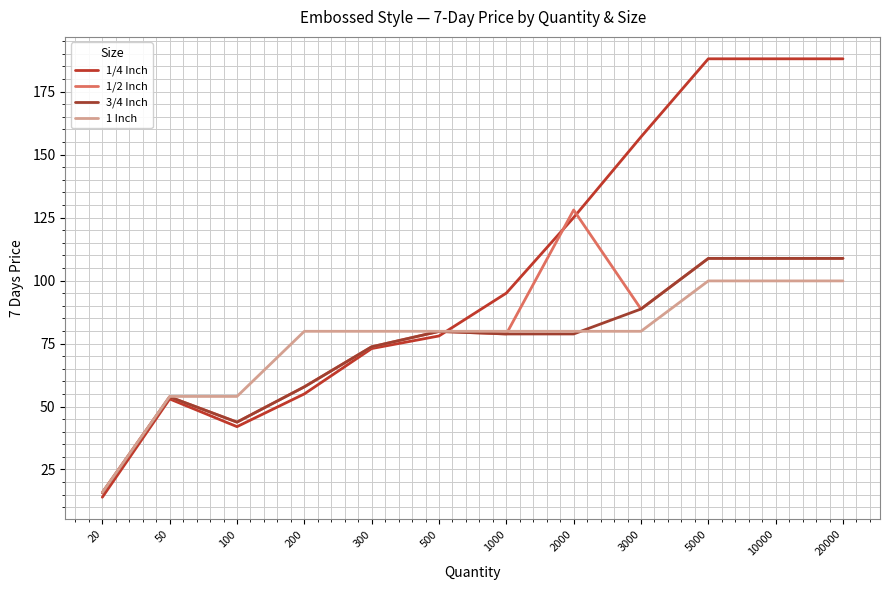

Is it true that 3/4 Inch equals 59.8 at 100?

False